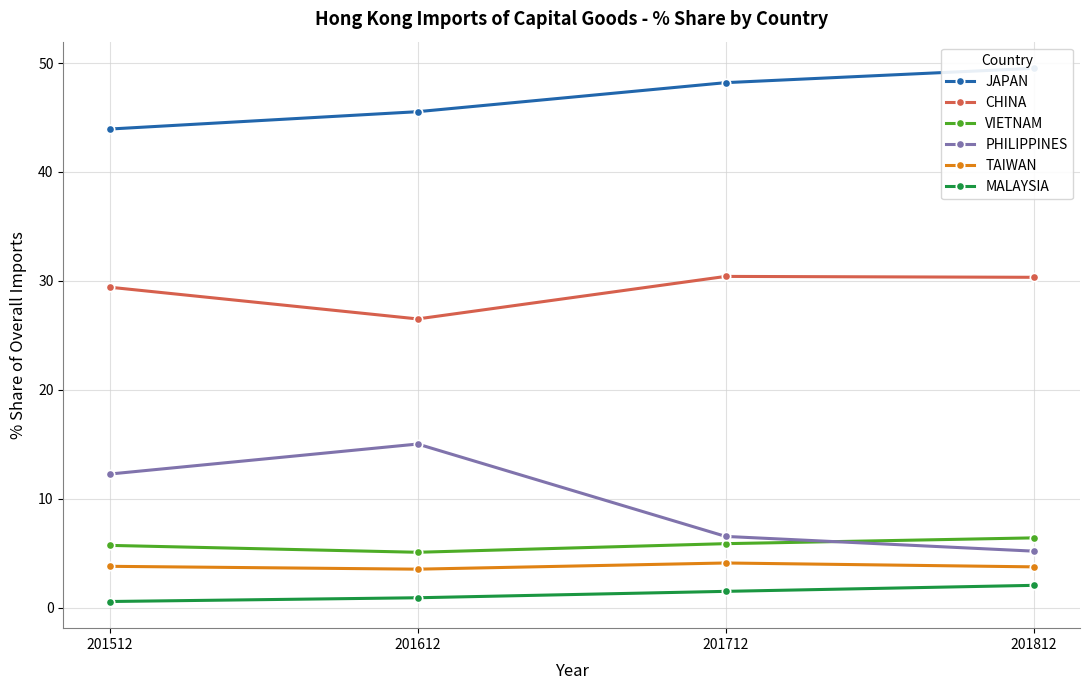

Which series has the largest total across all categories?

JAPAN